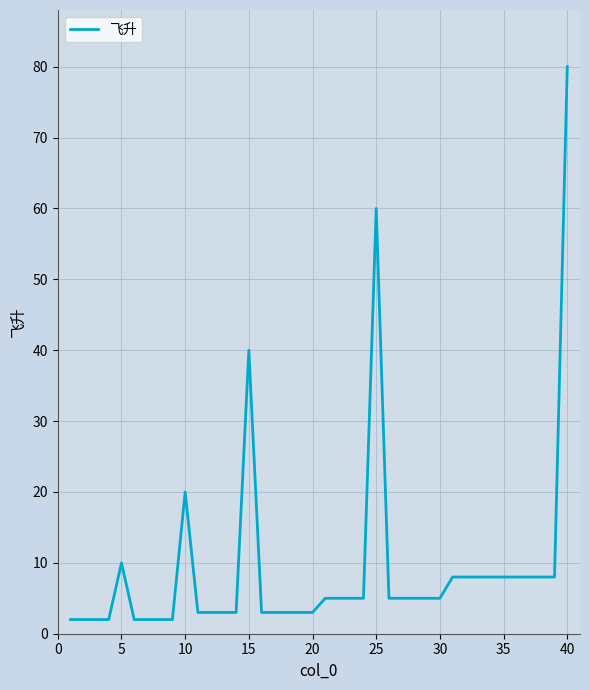

What is the smallest value displayed?

2